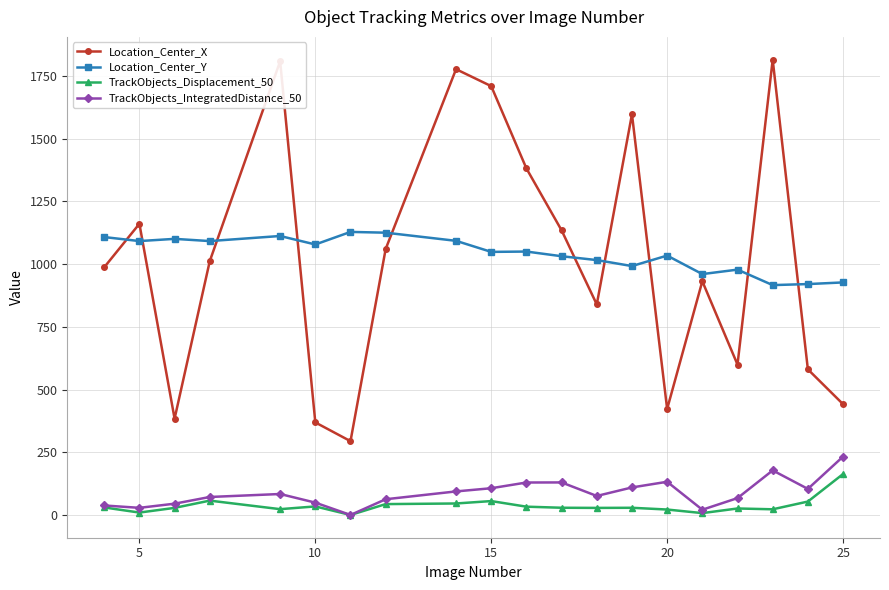

True or false: TrackObjects_Displacement_50 has more than 2 points higher than both neighbors.

True